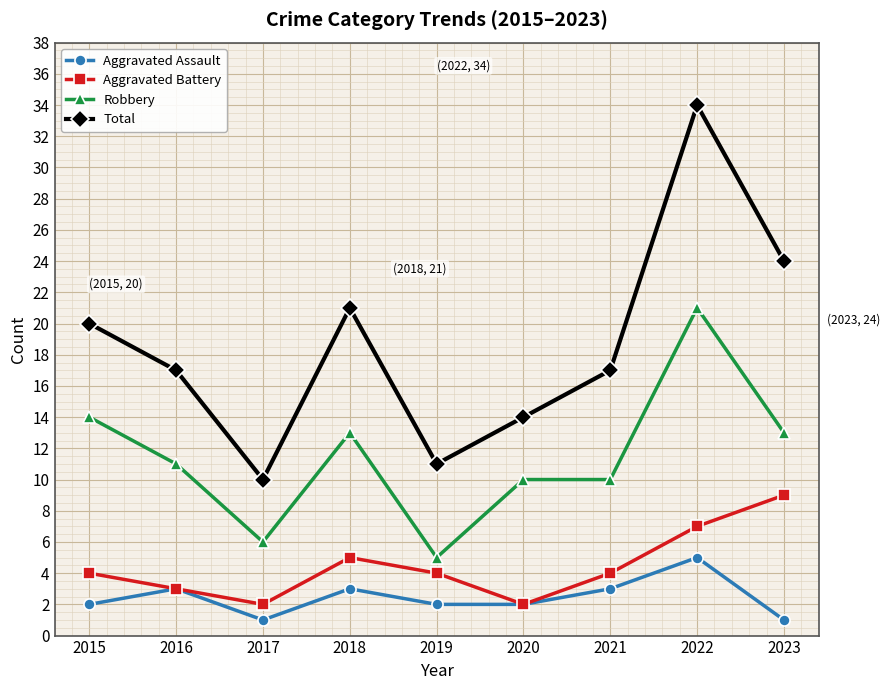

Where is the first local maximum for Aggravated Battery?

2018